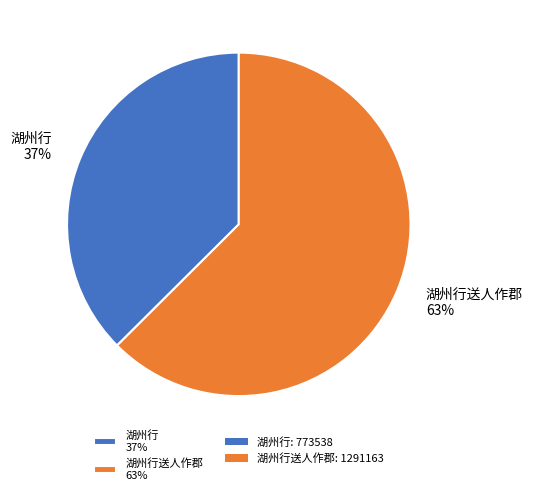

How many segments does this pie chart have?

2